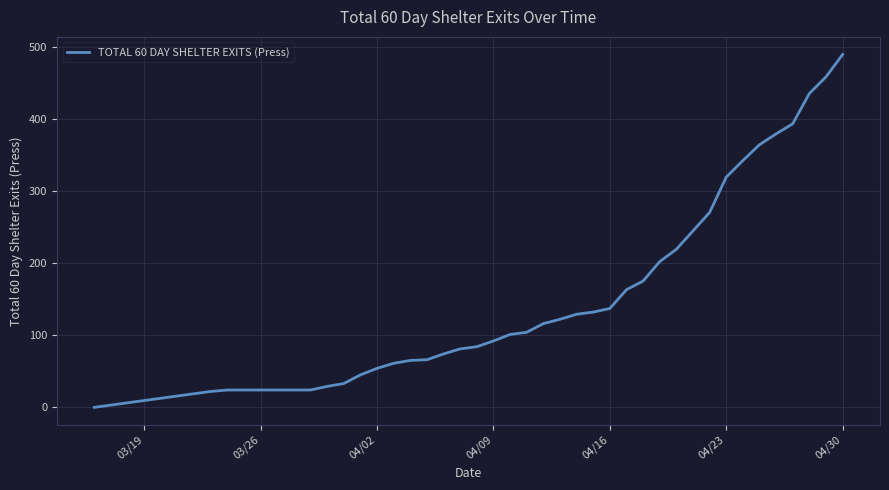

What is the difference between the maximum and minimum values?

489